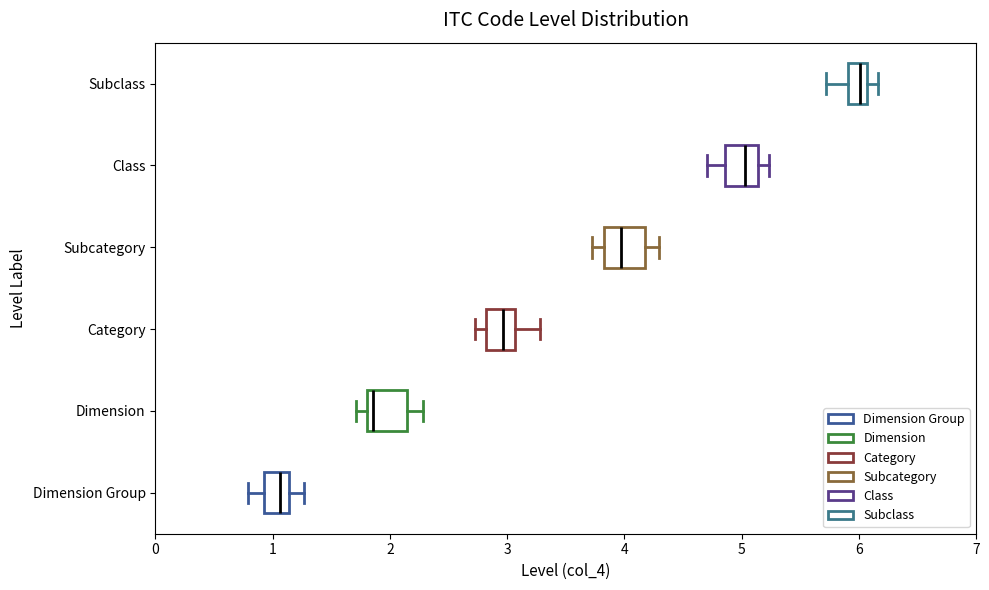

Reading bottom to top, transcribe this box plot: for each box, give where its median line is, the range the box spans, and where its two whiskers end, as read against the x-axis. The values are not printed on the chart, so give them approximately, as read against the axis.

Dimension Group: median 1.1 (inside the box), box 0.9 to 1.1, whiskers 0.8 to 1.3
Dimension: median 1.9, box 1.8 to 2.1, whiskers 1.7 to 2.3
Category: median 3.0, box 2.8 to 3.1, whiskers 2.7 to 3.3
Subcategory: median 4.0, box 3.8 to 4.2, whiskers 3.7 to 4.3
Class: median 5.0, box 4.9 to 5.1, whiskers 4.7 to 5.2
Subclass: median 6.0, box 5.9 to 6.1, whiskers 5.7 to 6.2